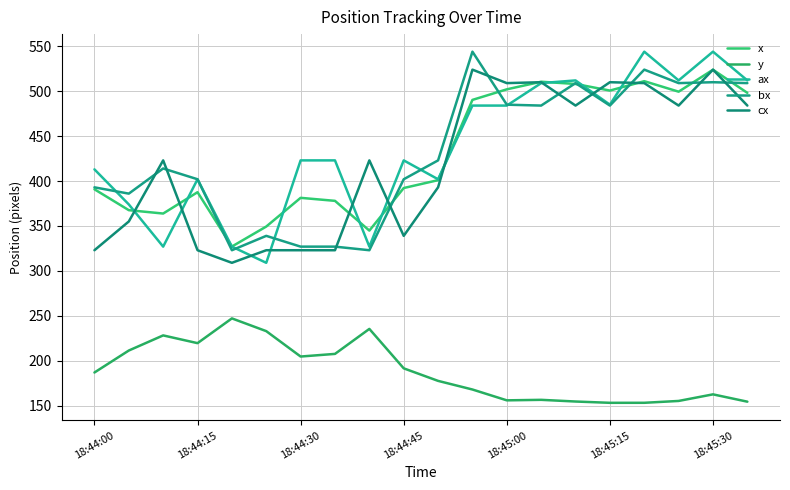

How many times do bx and cx cross each other?

10